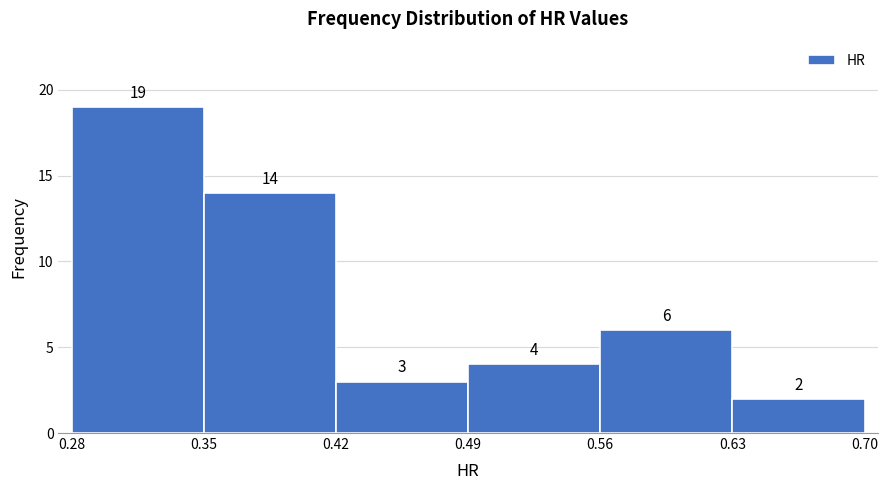

Reading left to right, transcribe this chart: for each bar, give the range it covers on the x-axis and its height.

0.28 to 0.35: 19
0.35 to 0.42: 14
0.42 to 0.49: 3
0.49 to 0.56: 4
0.56 to 0.63: 6
0.63 to 0.70: 2